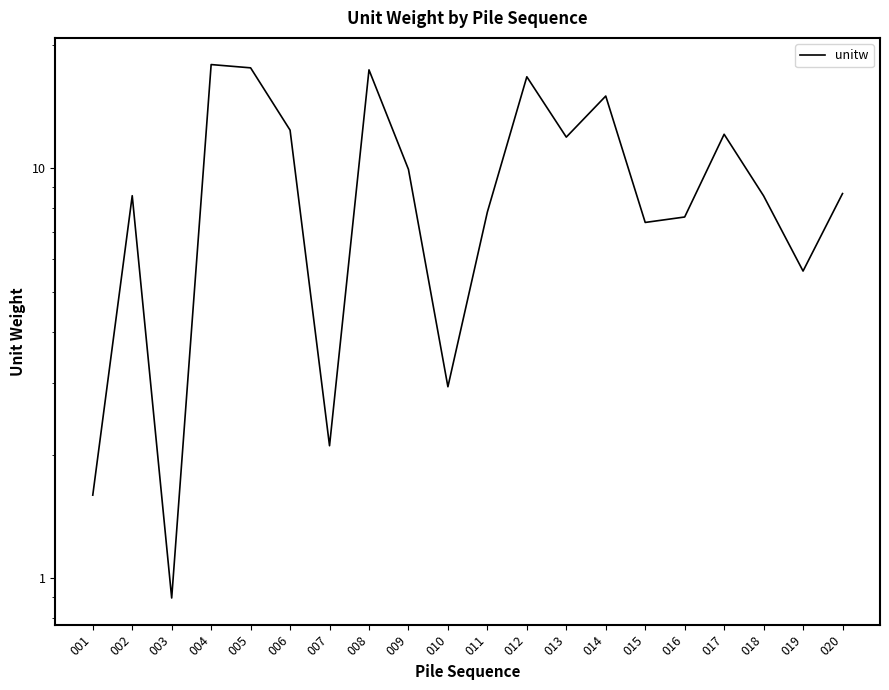

What is the difference between the values at 019 and 009?

4.3